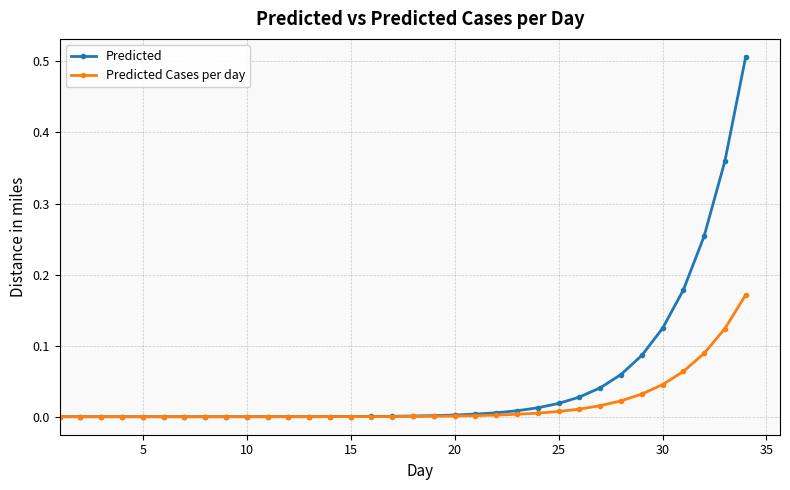

Which series has the widest spread of values?

Predicted